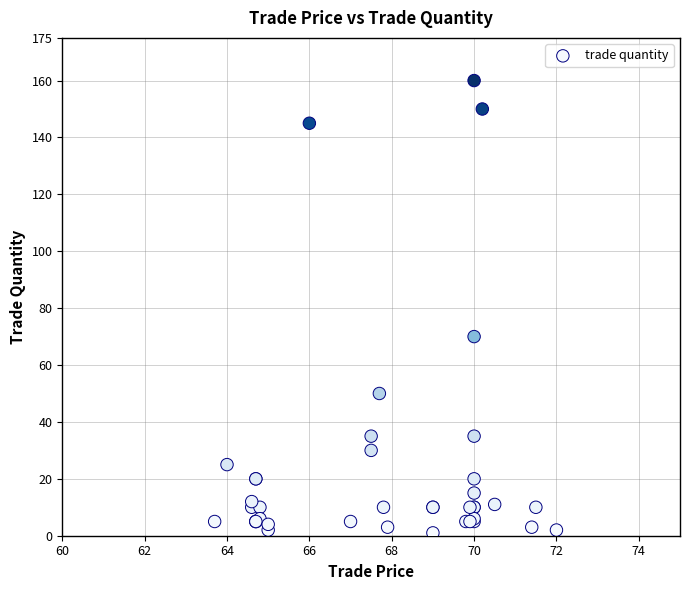

What Y value in the scatter plot is closest to 80?

70